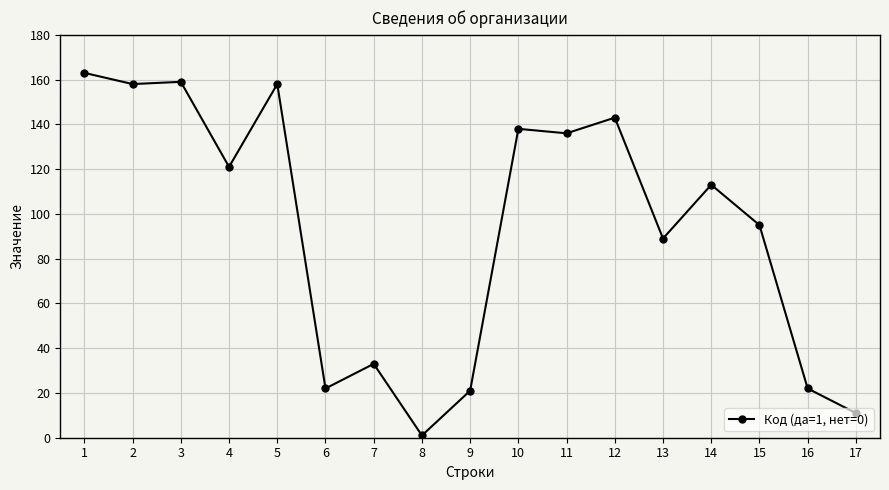

Where does the data first go above 113?

1